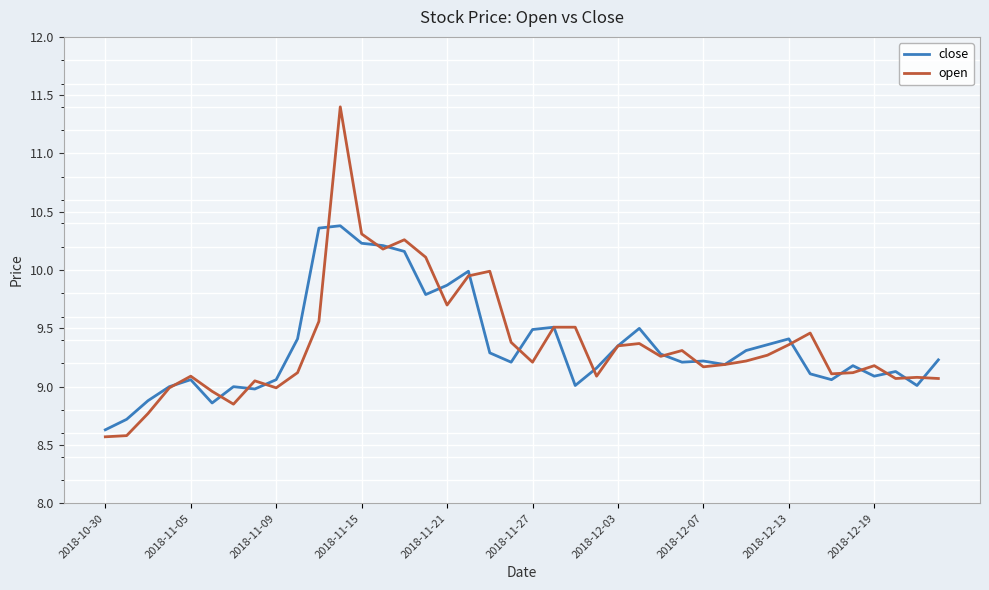

What is the smallest value displayed?

8.6